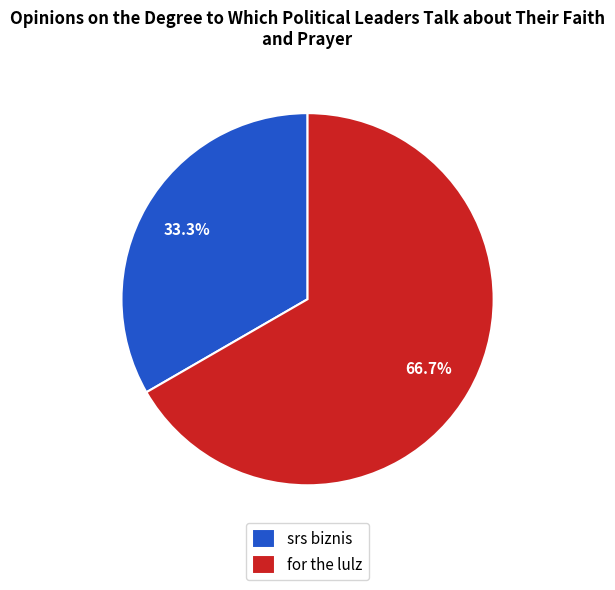

Rank the categories by value from highest to lowest.

for the lulz, srs biznis